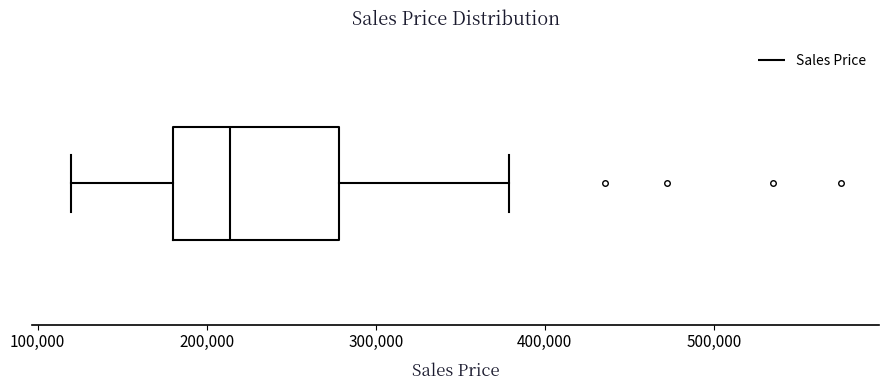

Transcribe this box plot: give where the median line is, the range the box spans, and where the two whiskers end, as read against the x-axis. The values are not printed on the chart, so give them approximately, as read against the axis.

median 210000, box 180000 to 280000, whiskers 120000 to 380000